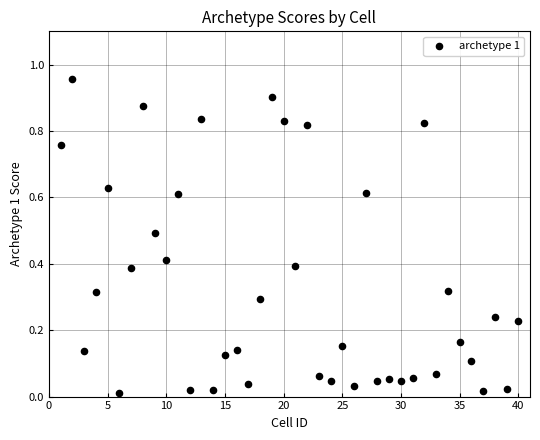

What is the range of X values (max minus min)?

39.0